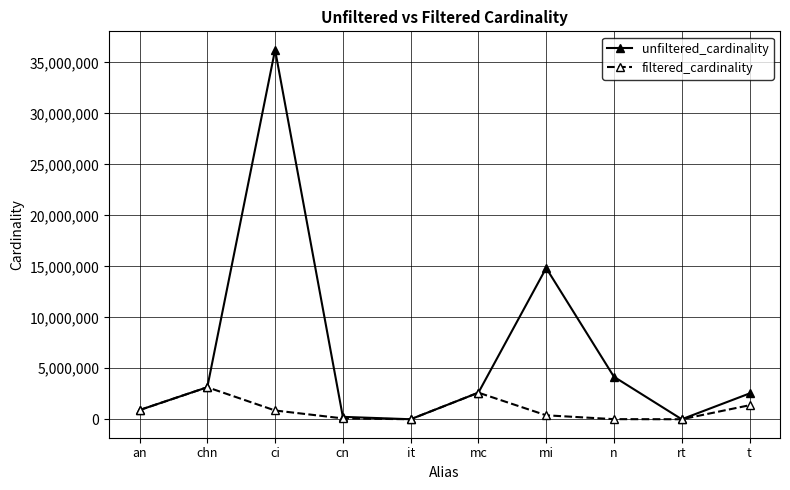

The value of unfiltered_cardinality at n is 6369867. True or false?

False